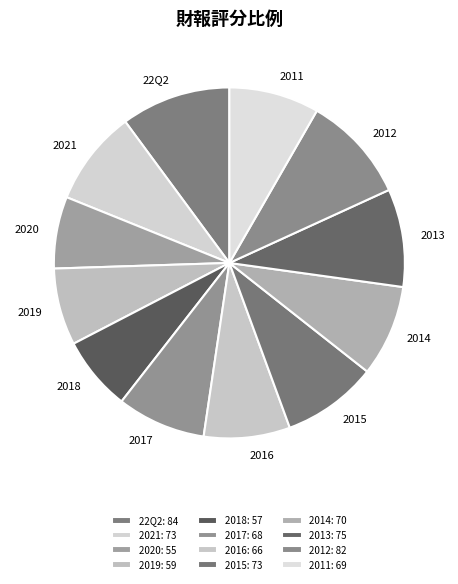

Is there any slice that represents more than half of the pie?

No